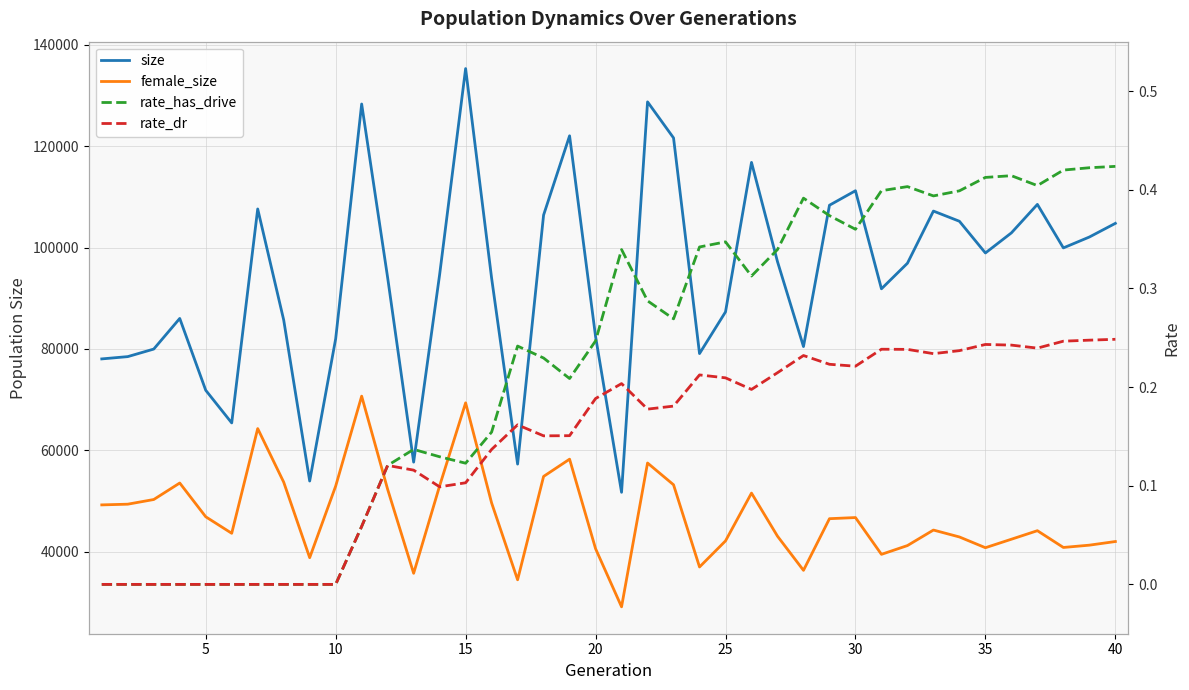

Which series has the largest range (max minus min)?

size